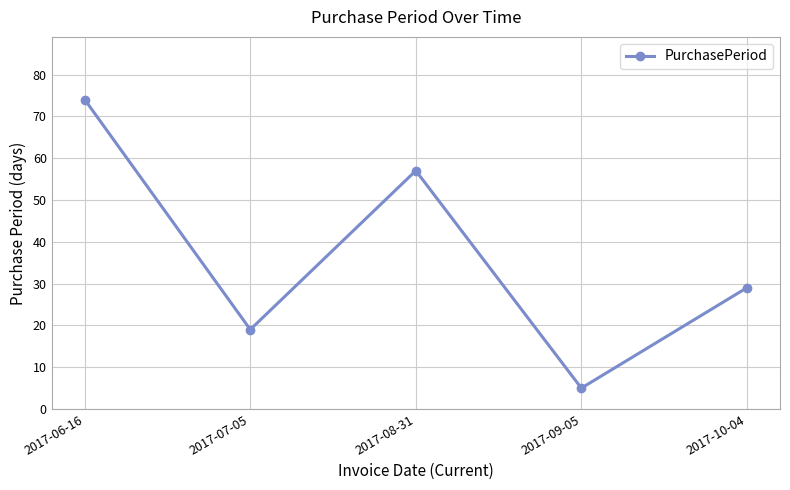

The chart shows a value of 48 at 2017-10-04. True or false?

False